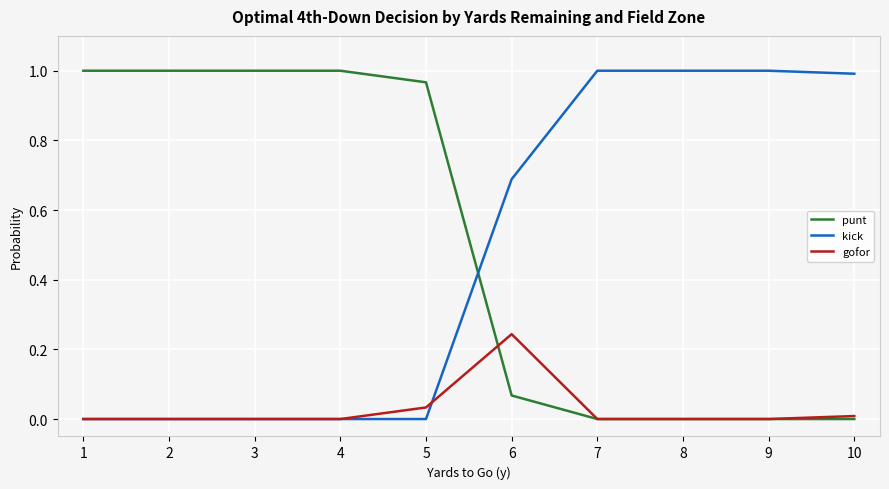

Is it true that kick equals 0.6 at 9?

False